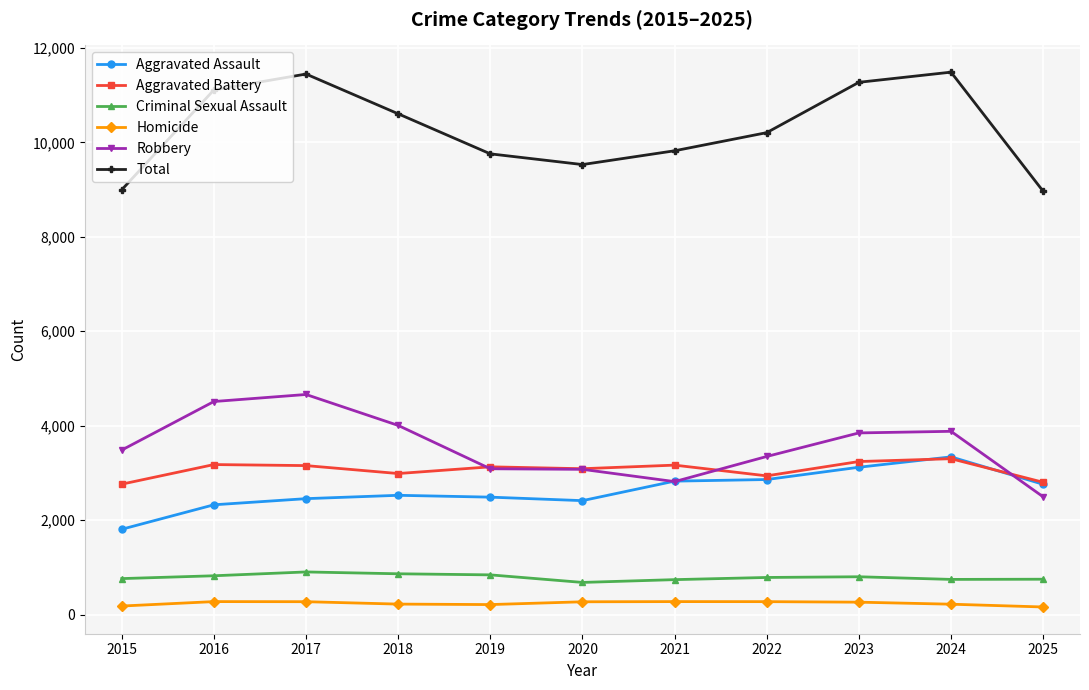

True or false: Robbery has a value of 4661 at 2017.

True